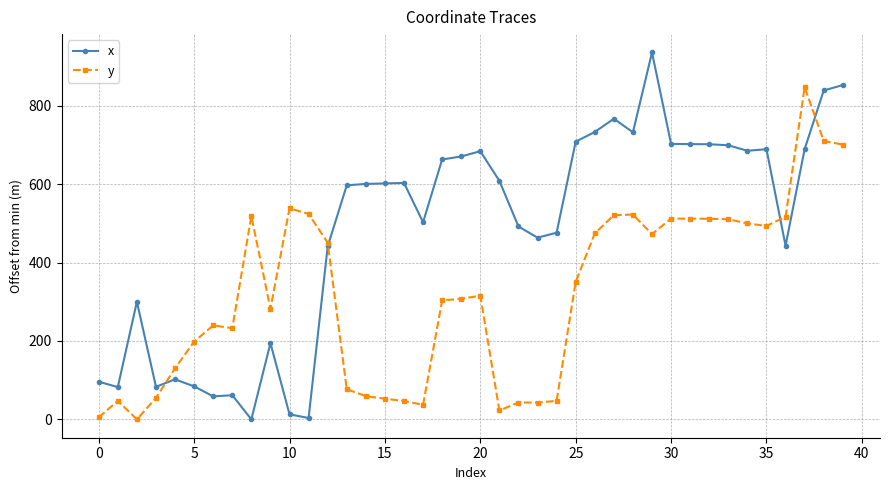

Which series has the largest total across all categories?

x